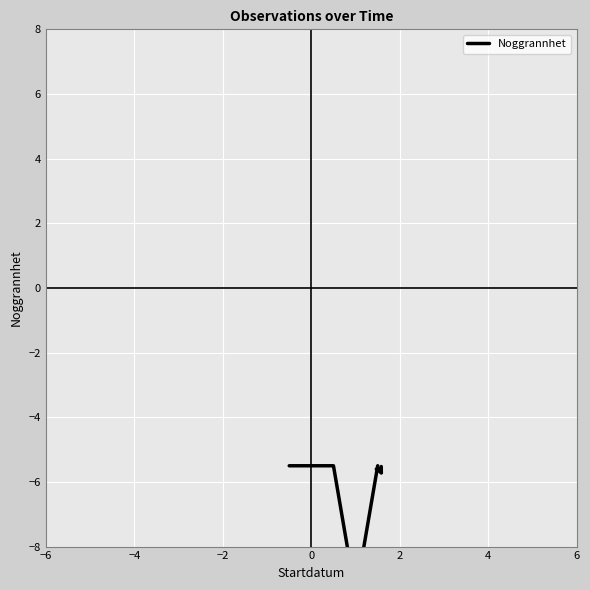

How many lines are shown in the chart?

1